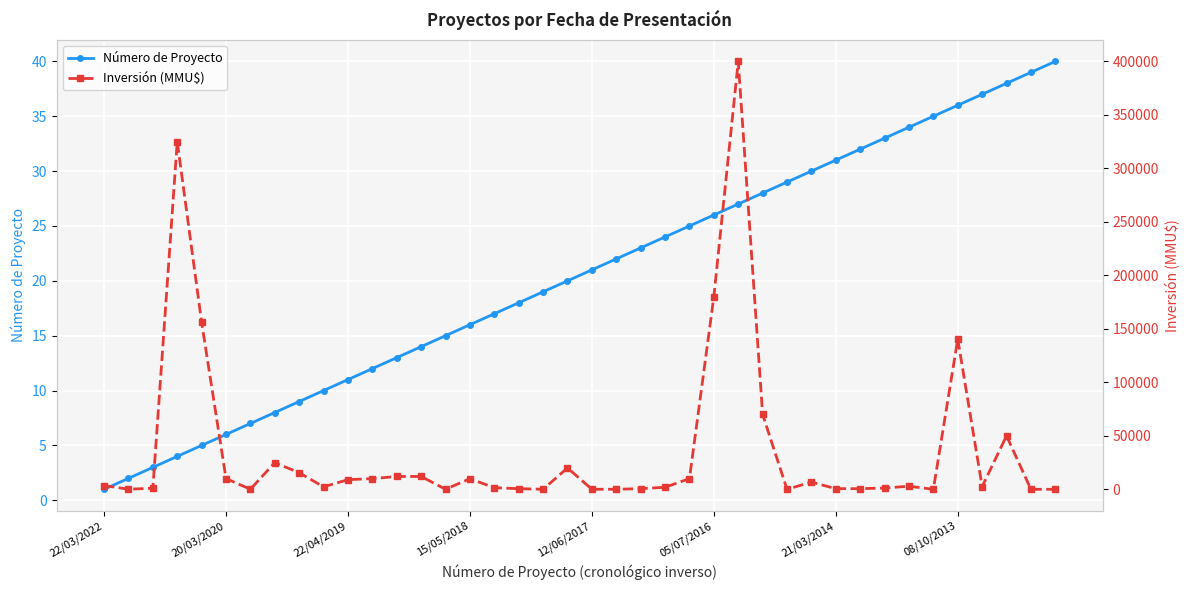

The Número de Proyecto series shows 8 at 20/03/2020. True or false?

False